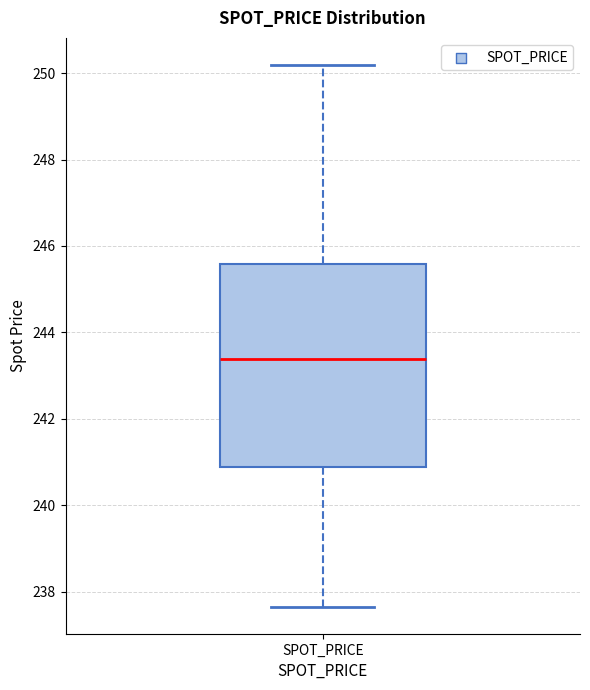

Read this box plot against the y-axis: the position of the median line, the range covered by the box, and the ends of both whiskers. The values are not printed on the chart, so give them approximately, as read against the axis.

median 243.4, box 240.8 to 245.6, whiskers 237.6 to 250.2